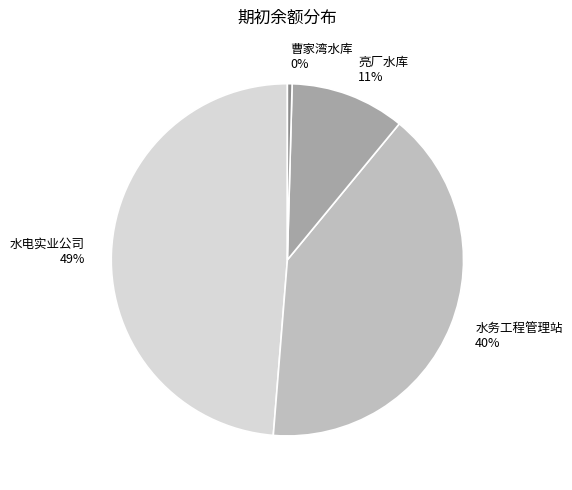

To the nearest percent, what is the average slice percentage?

25%